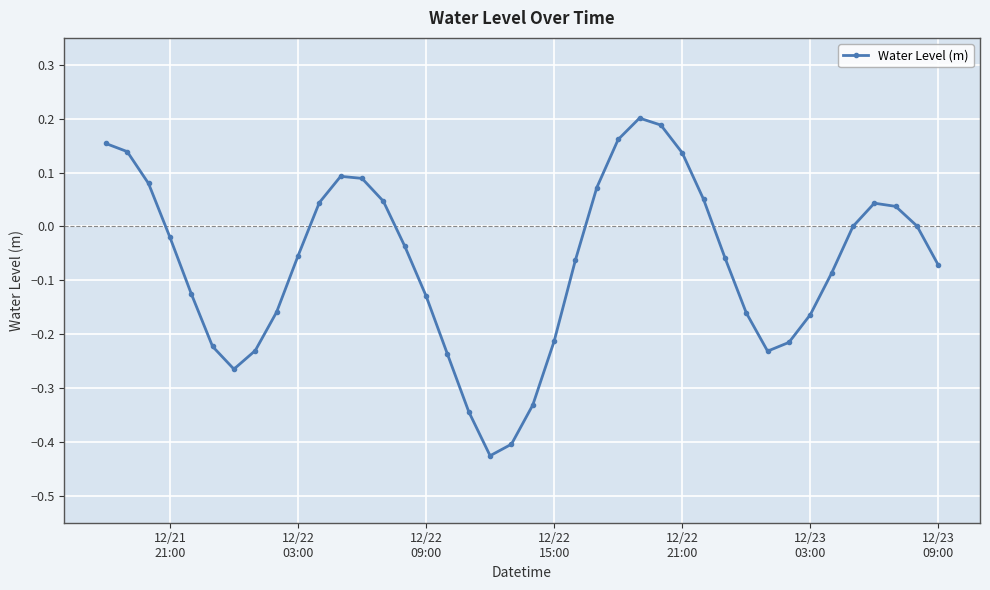

How many interior local valleys (lower than both neighbors) does the data have?

3